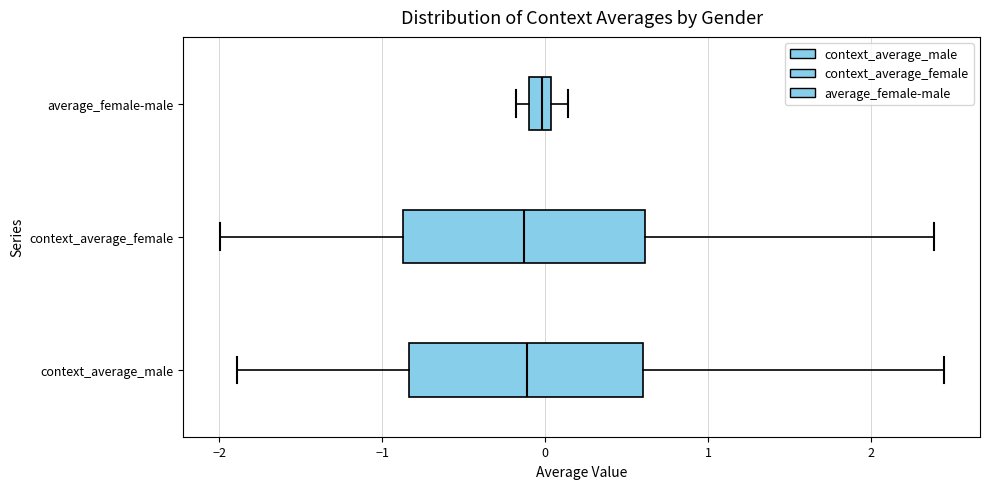

Where does the right whisker of the box for average_female-male end on the x-axis? The values are not printed on the chart, so give them approximately, as read against the axis.

0.1